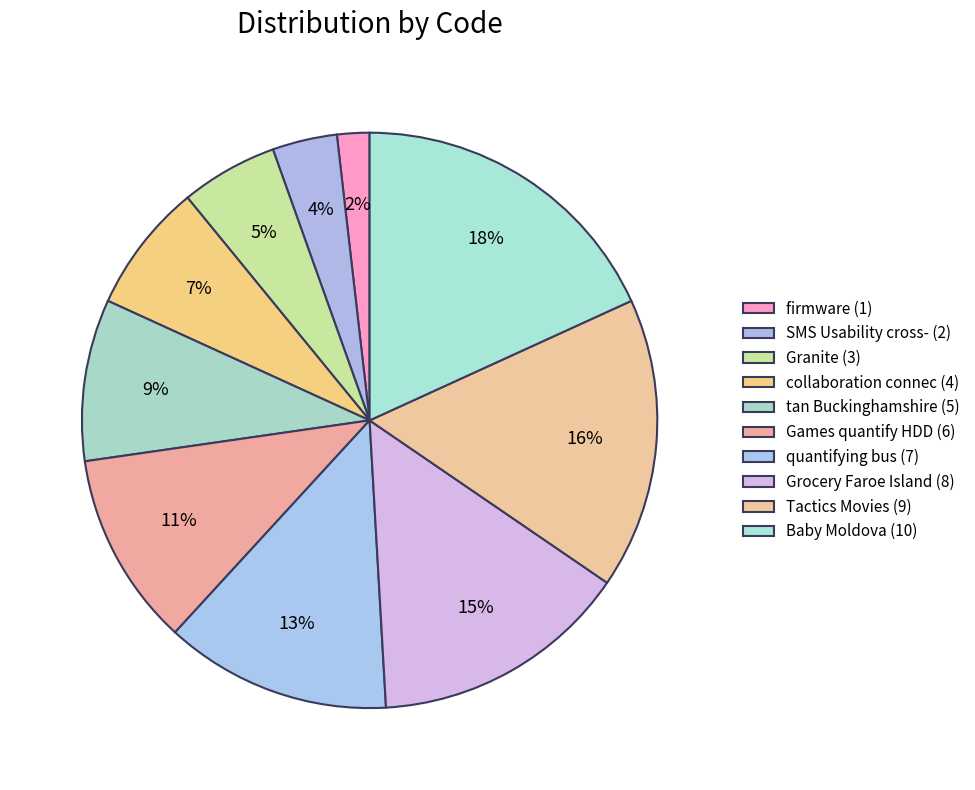

Count the number of slices in the pie.

10